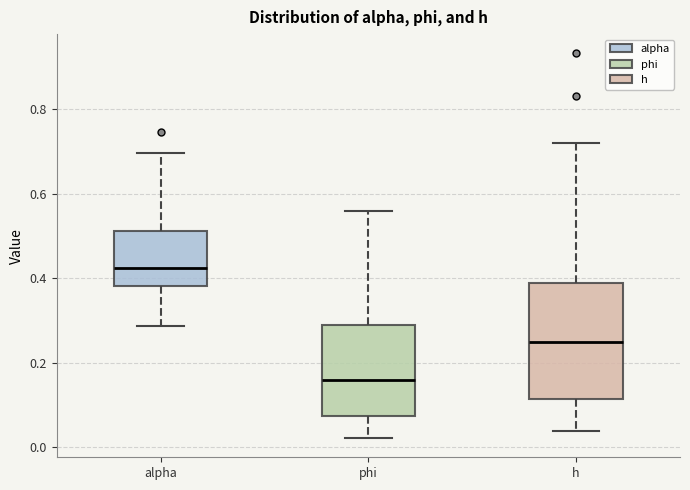

Where is the lower edge of the box for alpha on the y-axis? The values are not printed on the chart, so give them approximately, as read against the axis.

0.38